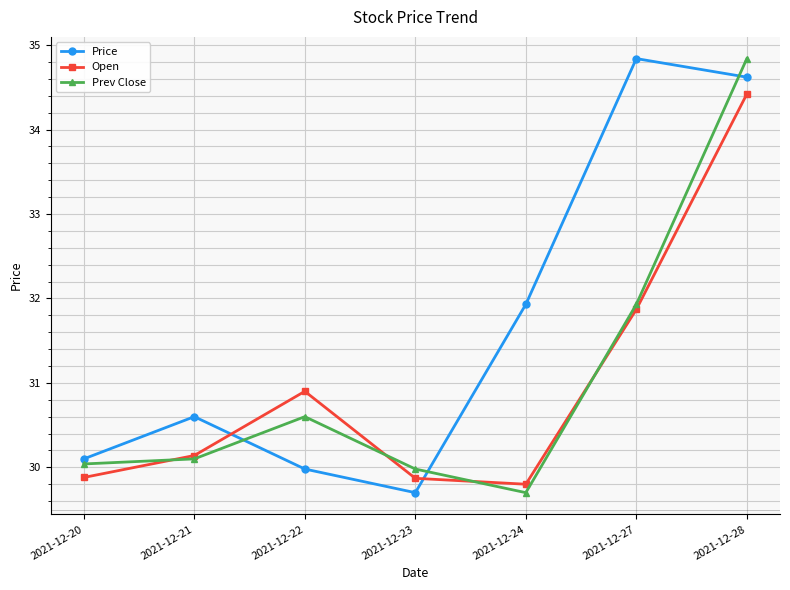

At which category is the sum across all series the highest?

2021-12-28